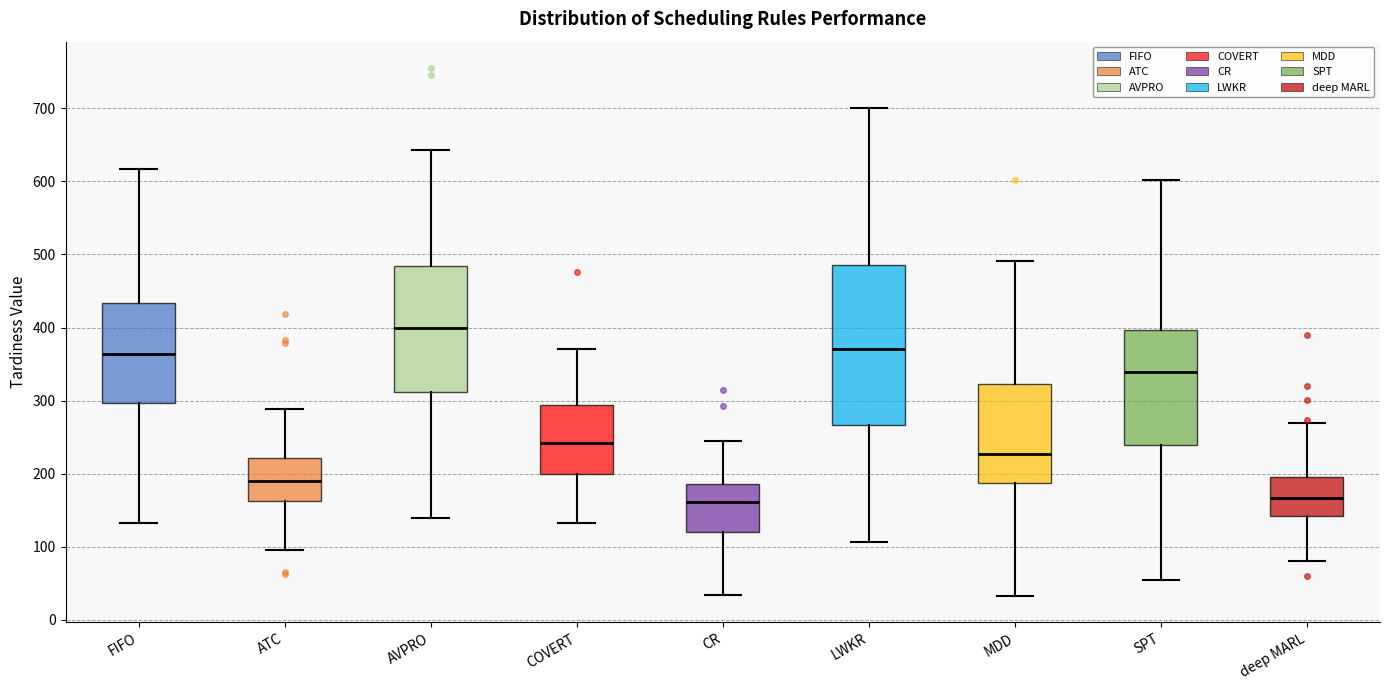

Reading left to right, read every box against the y-axis: the position of its median line, the range the box covers, and the ends of its whiskers. The values are not printed on the chart, so give them approximately, as read against the axis.

FIFO: median 360, box 300 to 430, whiskers 130 to 620
ATC: median 190, box 160 to 220, whiskers 100 to 290
AVPRO: median 400, box 310 to 480, whiskers 140 to 640
COVERT: median 240, box 200 to 290, whiskers 130 to 370
CR: median 160, box 120 to 190, whiskers 30 to 250
LWKR: median 370, box 270 to 490, whiskers 110 to 700
MDD: median 230, box 190 to 320, whiskers 30 to 490
SPT: median 340, box 240 to 400, whiskers 50 to 600
deep MARL: median 170, box 140 to 200, whiskers 80 to 270